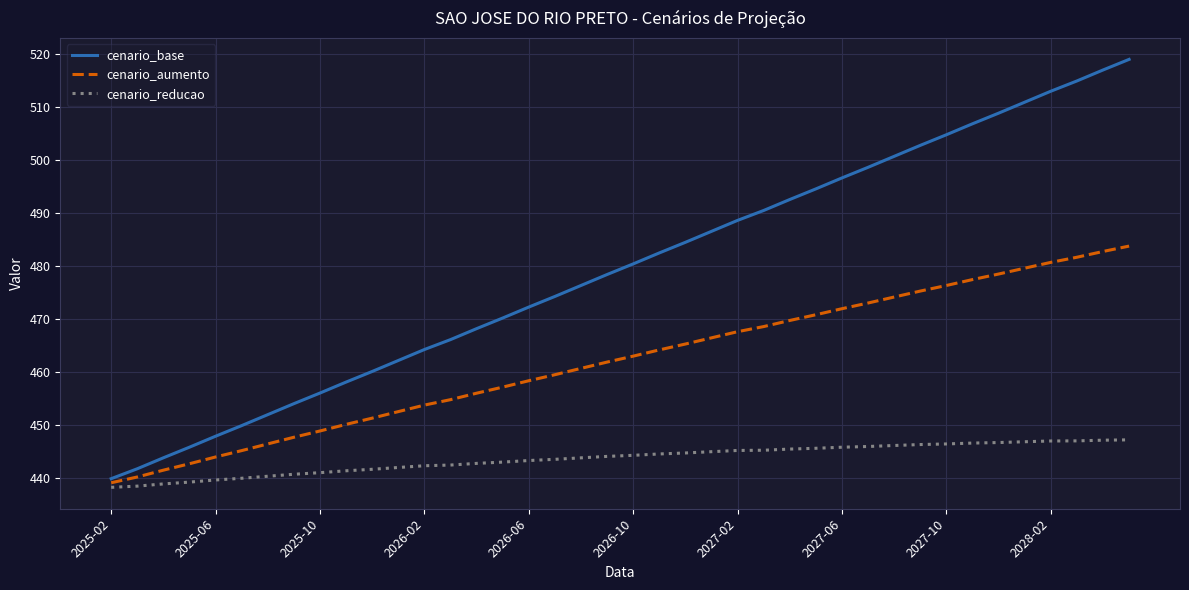

Which series has the widest spread of values?

cenario_base